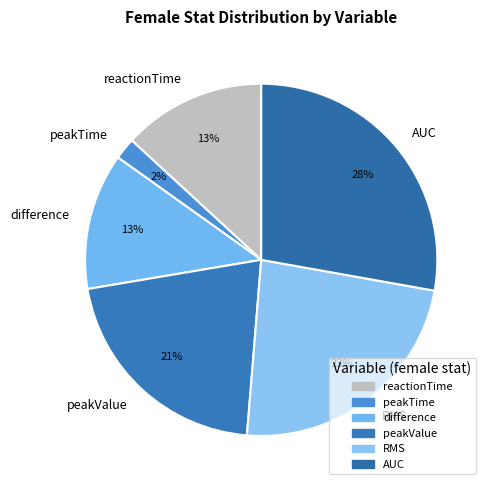

What percentage is the peakTime slice, to the nearest percent?

2%